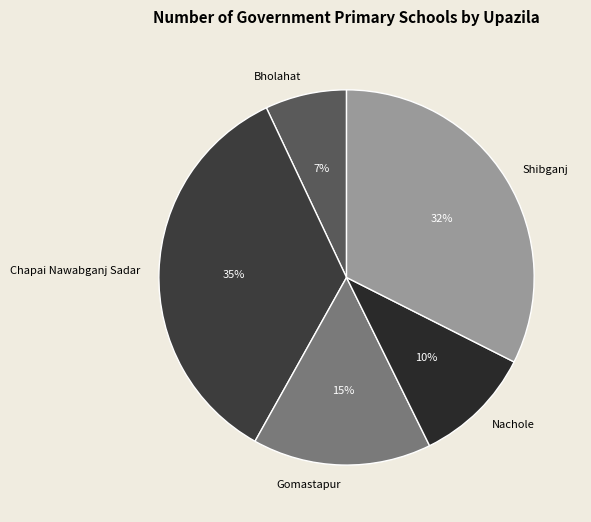

What percentage is the Shibganj slice, to the nearest percent?

32%